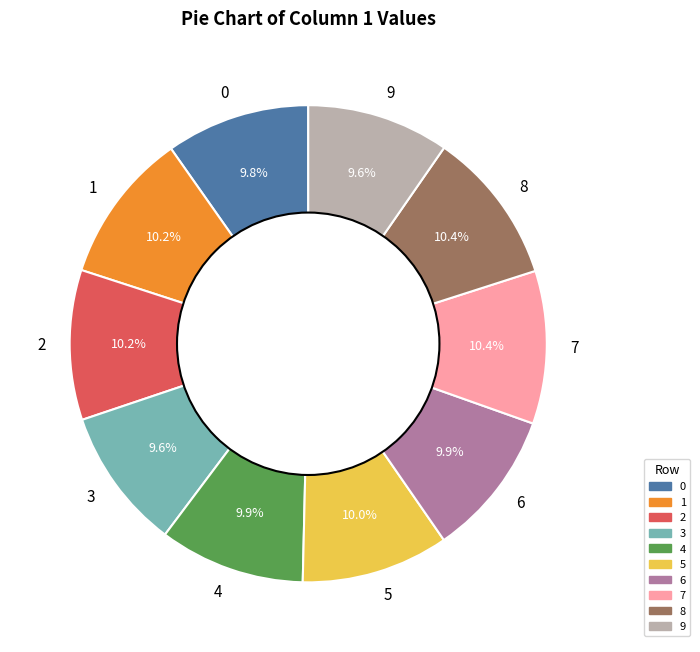

Is it true that 7 is 10% of the pie?

True